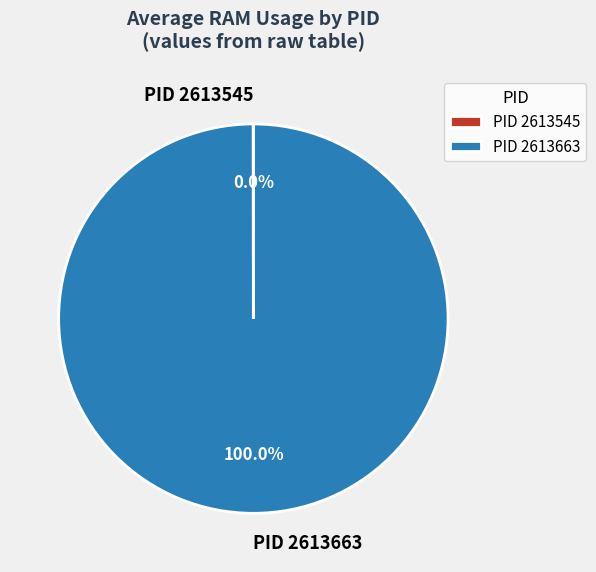

Is PID 2613663 the majority of the pie?

Yes